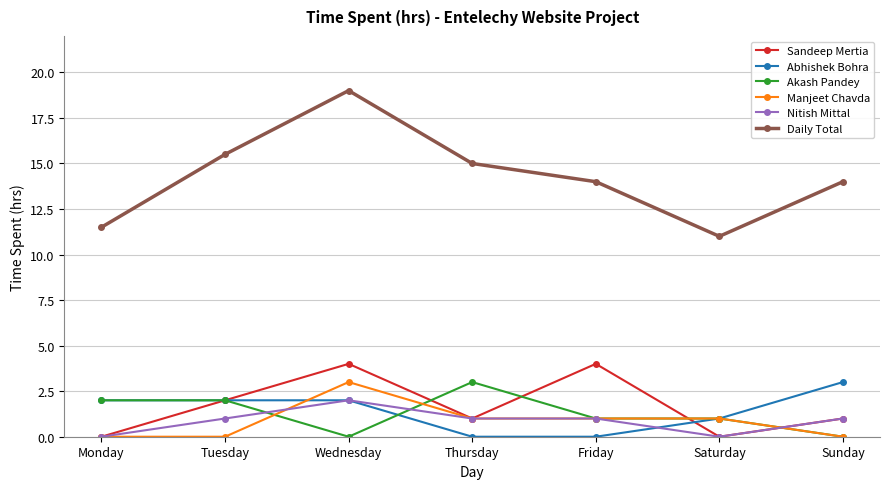

Does the chart display data point markers on the line(s)?

Yes